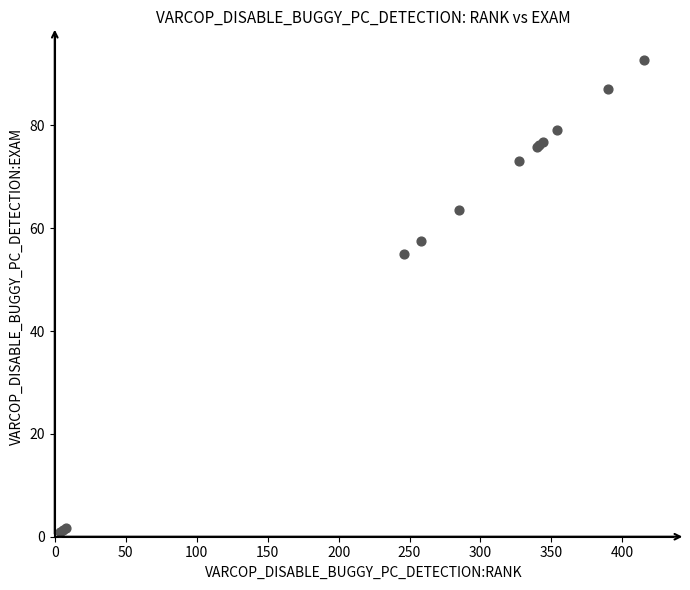

What Y value in the scatter plot is closest to 46?

54.9